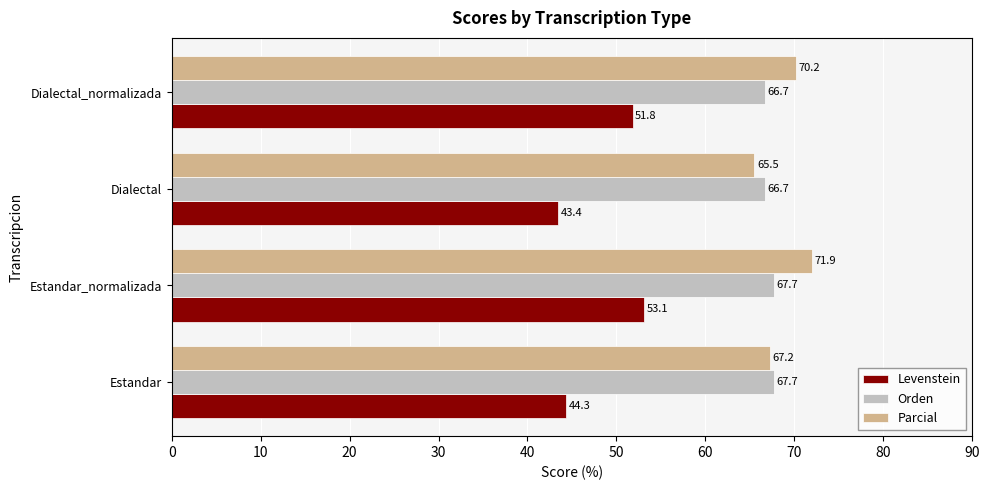

True or false: Parcial has a value of 70.2 at Dialectal_normalizada.

True